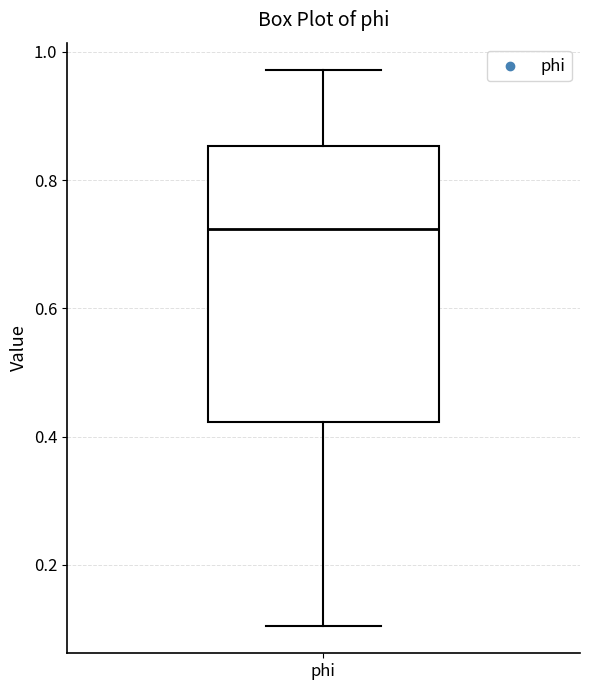

Read this box plot against the y-axis: the position of the median line, the range covered by the box, and the ends of both whiskers. The values are not printed on the chart, so give them approximately, as read against the axis.

median 0.72, box 0.42 to 0.86, whiskers 0.10 to 0.98